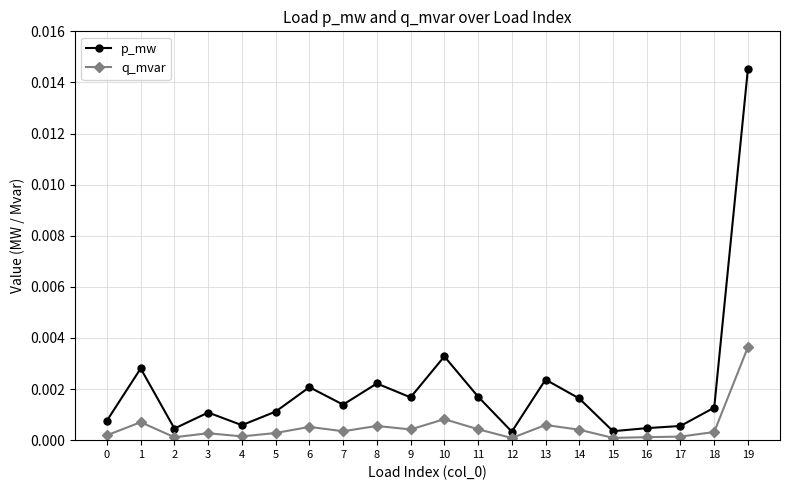

At which category is the sum across all series the highest?

19